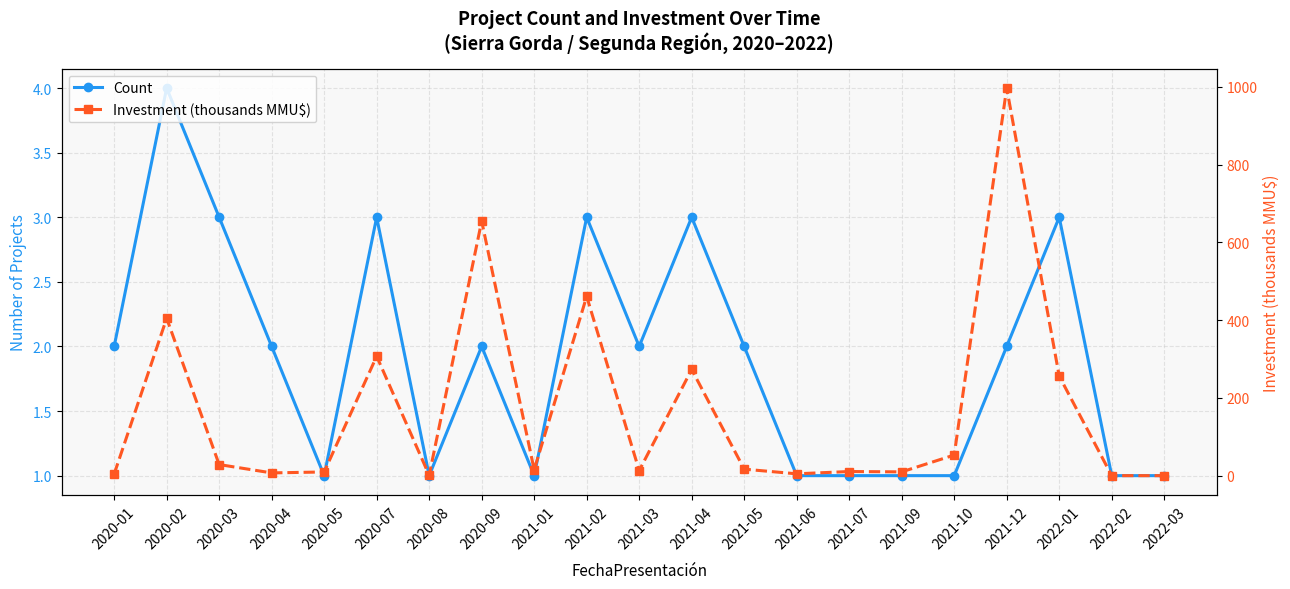

Which series changed the most between 2021-07 and 2021-09?

Investment (thousands MMU$)